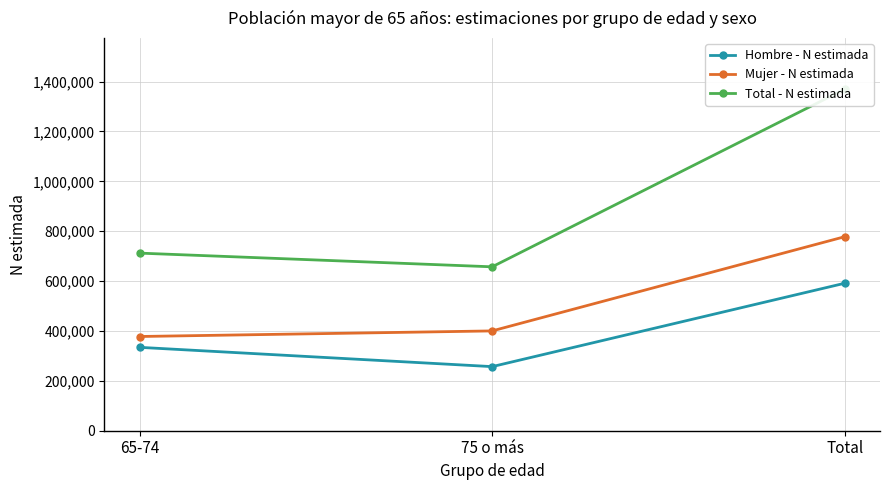

What is the difference between the Mujer - N estimada values at 65-74 and 75 o más?

22407